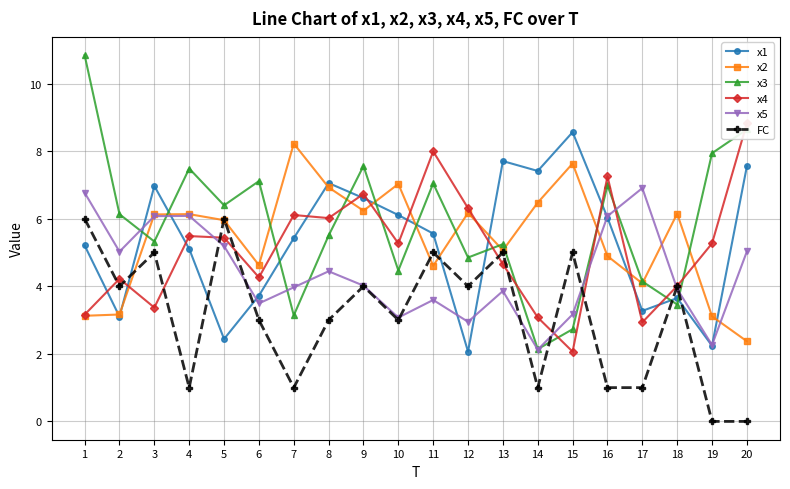

Which category has the lowest value in the x3 series?

14